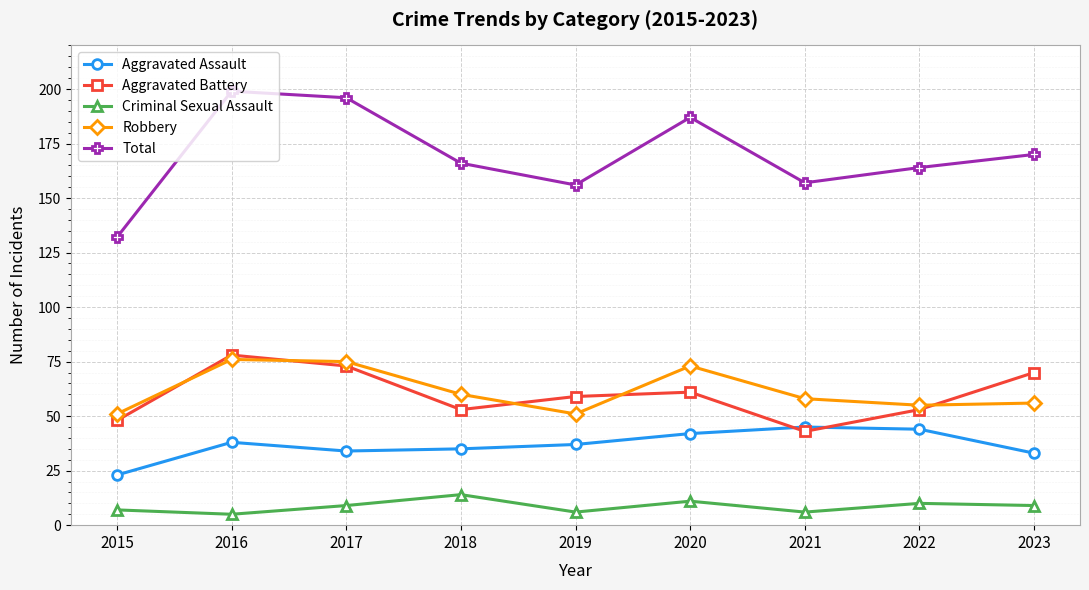

How many values in the Aggravated Battery series are below 59?

4